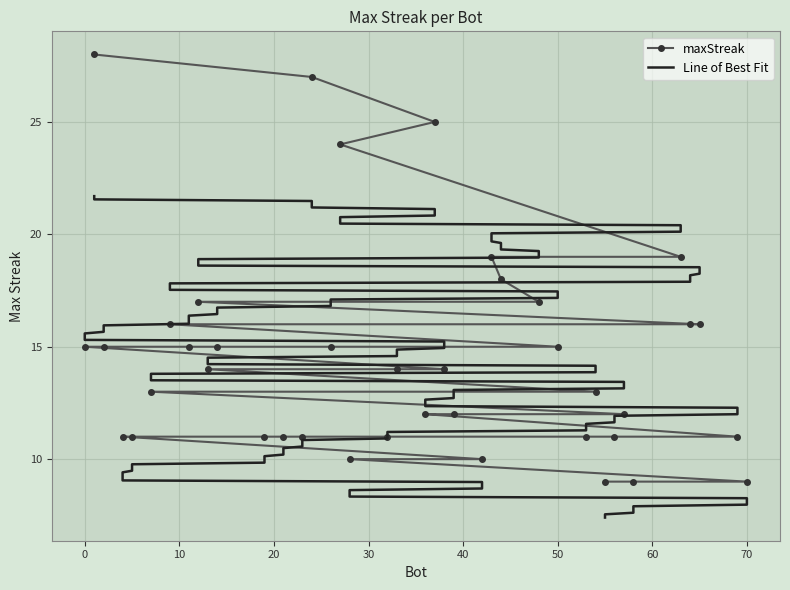

What is the highest value of the maxStreak series?

28